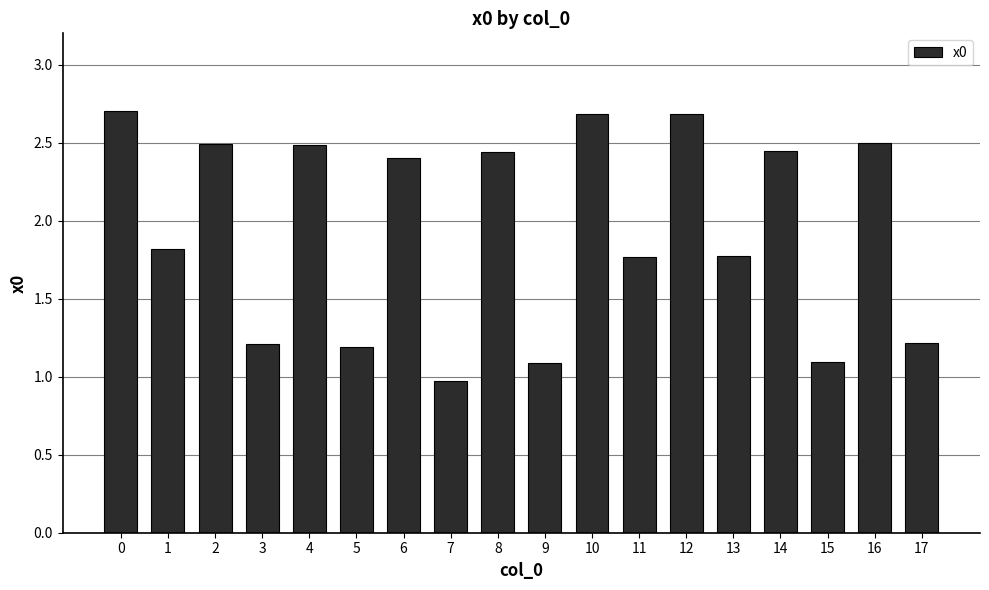

True or false: the data shows 2.7 at 10.

True